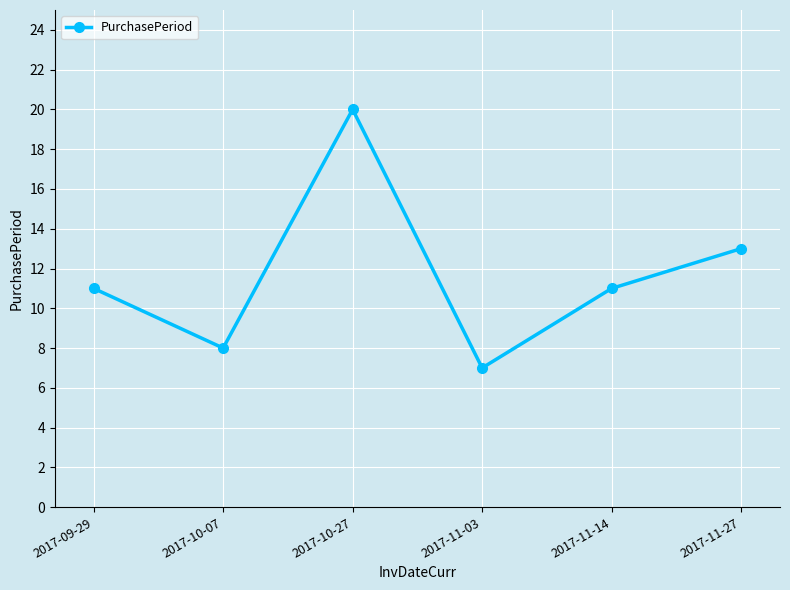

Is it true that the value at 2017-11-27 is 4?

False